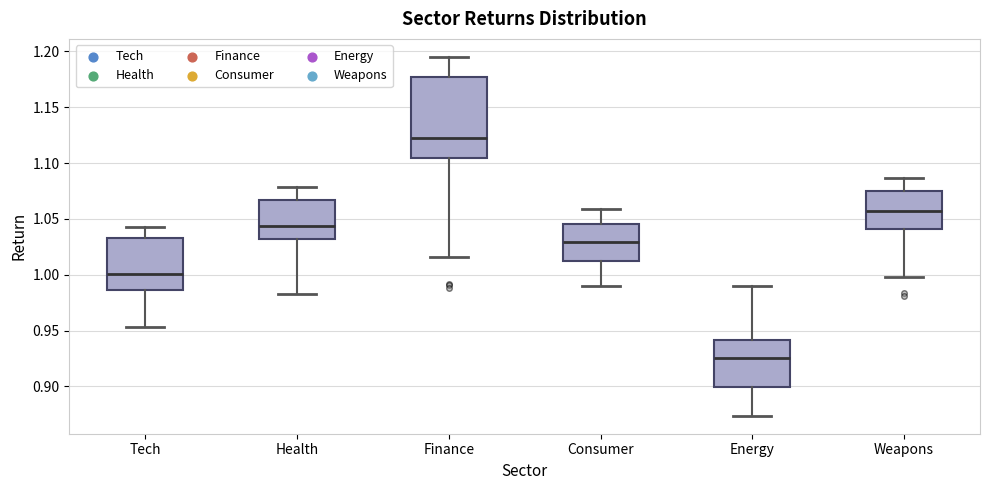

Reading left to right, read every box against the y-axis: the position of its median line, the range the box covers, and the ends of its whiskers. The values are not printed on the chart, so give them approximately, as read against the axis.

Tech: median 1.000, box 0.985 to 1.035, whiskers 0.955 to 1.045
Health: median 1.045, box 1.030 to 1.065, whiskers 0.985 to 1.080
Finance: median 1.125, box 1.105 to 1.175, whiskers 1.015 to 1.195
Consumer: median 1.030, box 1.010 to 1.045, whiskers 0.990 to 1.060
Energy: median 0.925, box 0.900 to 0.940, whiskers 0.875 to 0.990
Weapons: median 1.060, box 1.040 to 1.075, whiskers 1.000 to 1.085